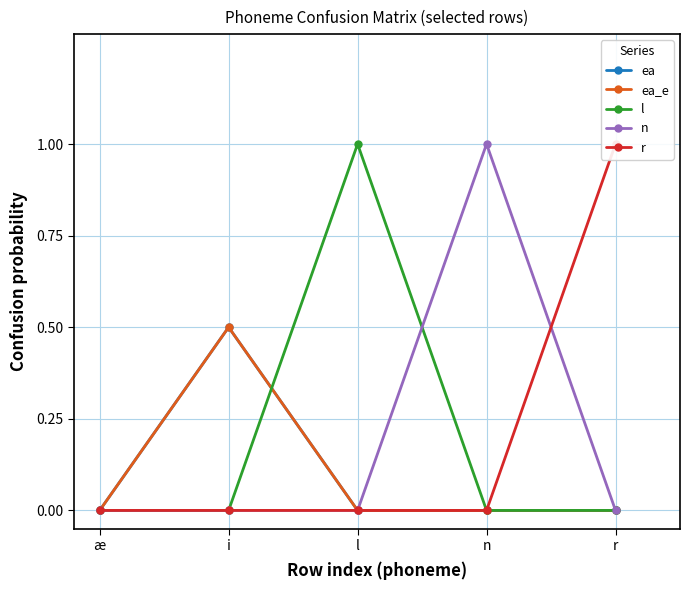

What are all the series names shown in the legend?

ea, ea_e, l, n, r